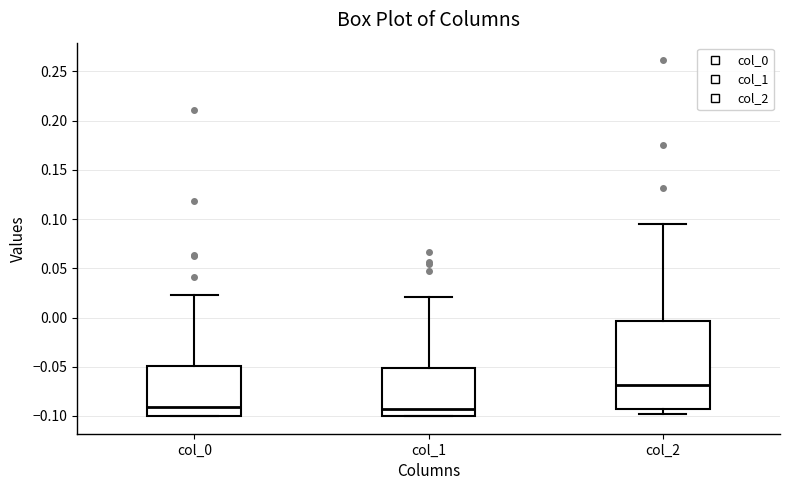

Comparing the boxes themselves (not the whiskers), which one is the tallest?

col_2